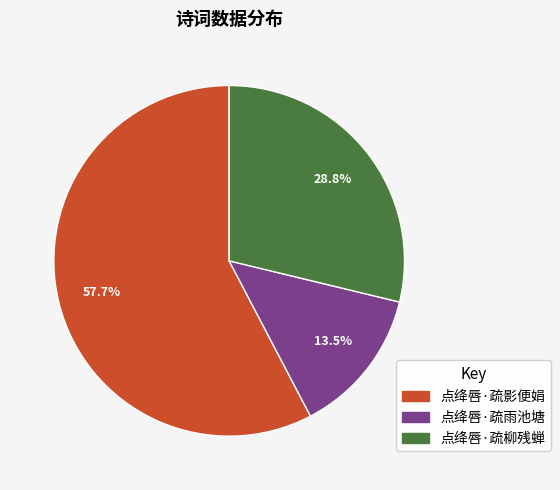

Which category has the biggest portion of the pie?

点绛唇·疏影便娟